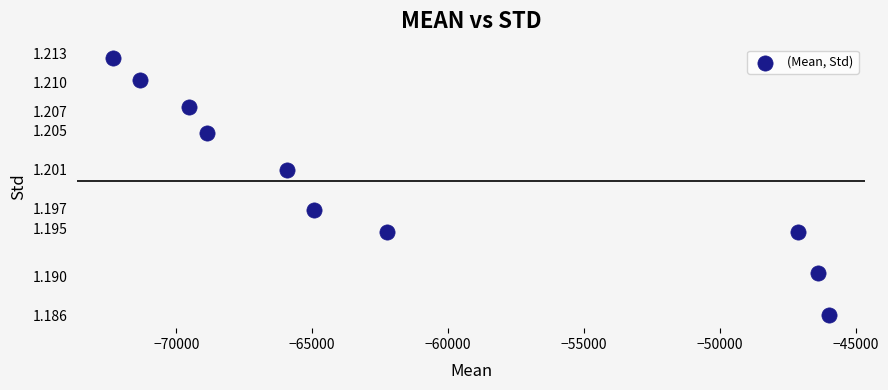

What is the average X value?

-61468.3